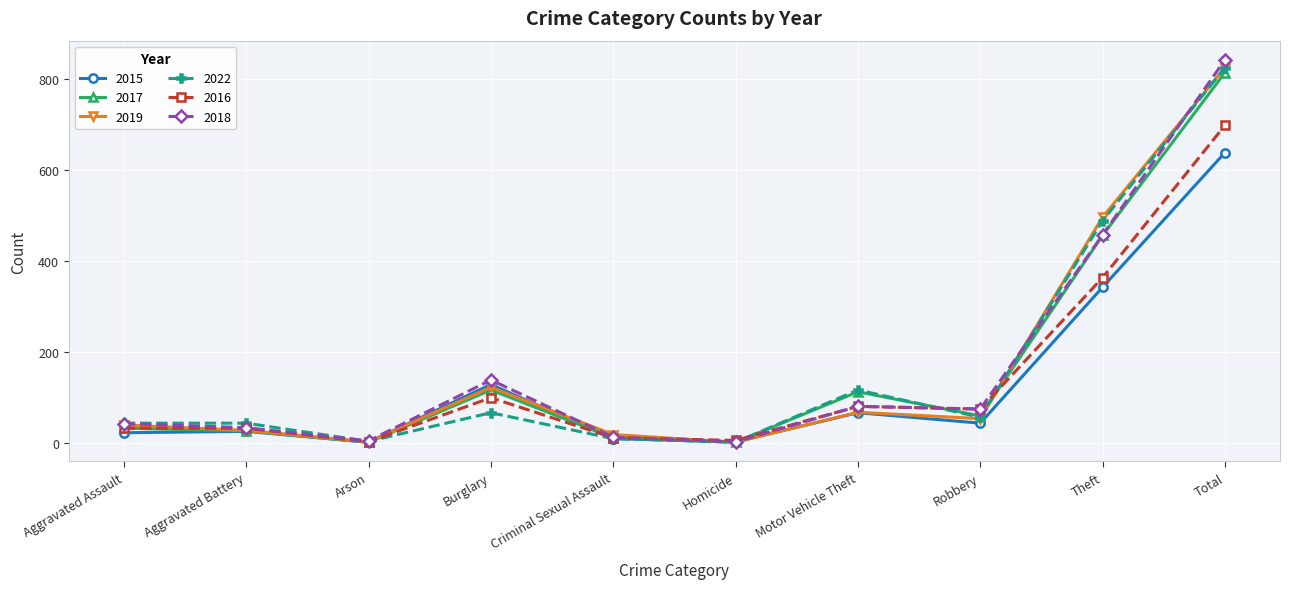

What is the highest value of the 2017 series?

814